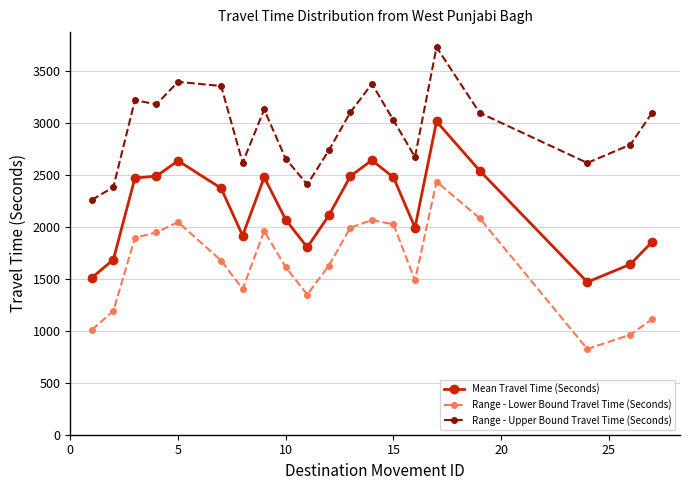

True or false: Mean Travel Time (Seconds) and Range - Upper Bound Travel Time (Seconds) cross at least once.

False